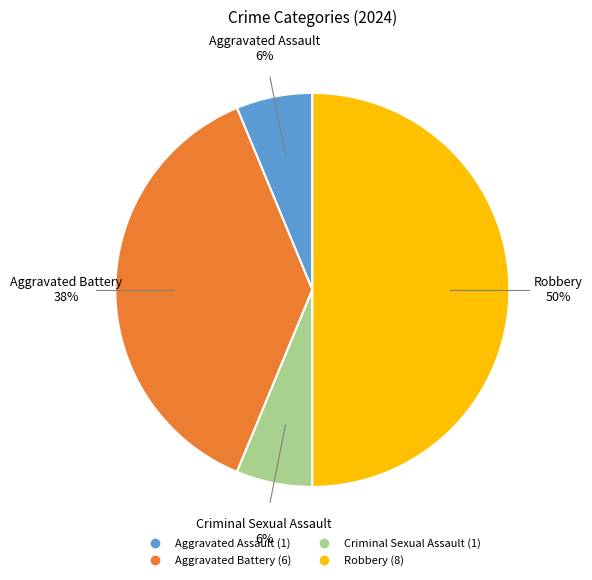

What is the ratio of the value at Criminal Sexual Assault to the value at Aggravated Battery?

0.2